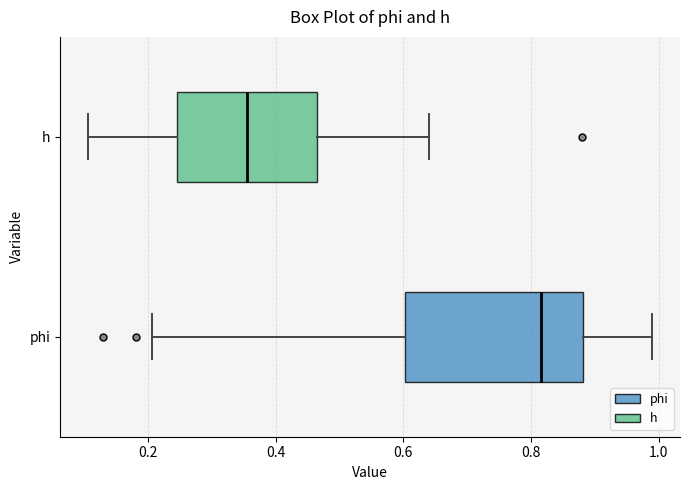

Reading bottom to top, transcribe this box plot: for each box, give where its median line is, the range the box spans, and where its two whiskers end, as read against the x-axis. The values are not printed on the chart, so give them approximately, as read against the axis.

phi: median 0.82, box 0.60 to 0.88, whiskers 0.20 to 0.98
h: median 0.36, box 0.24 to 0.46, whiskers 0.10 to 0.64